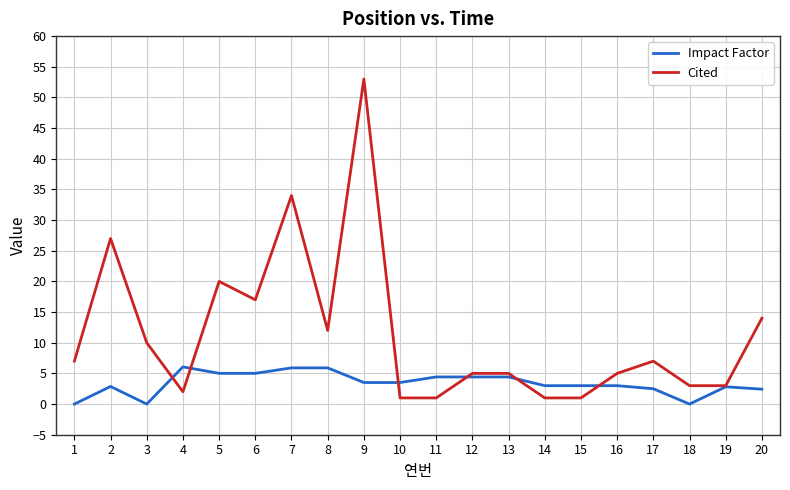

The Cited series shows 24.3 at 20. True or false?

False